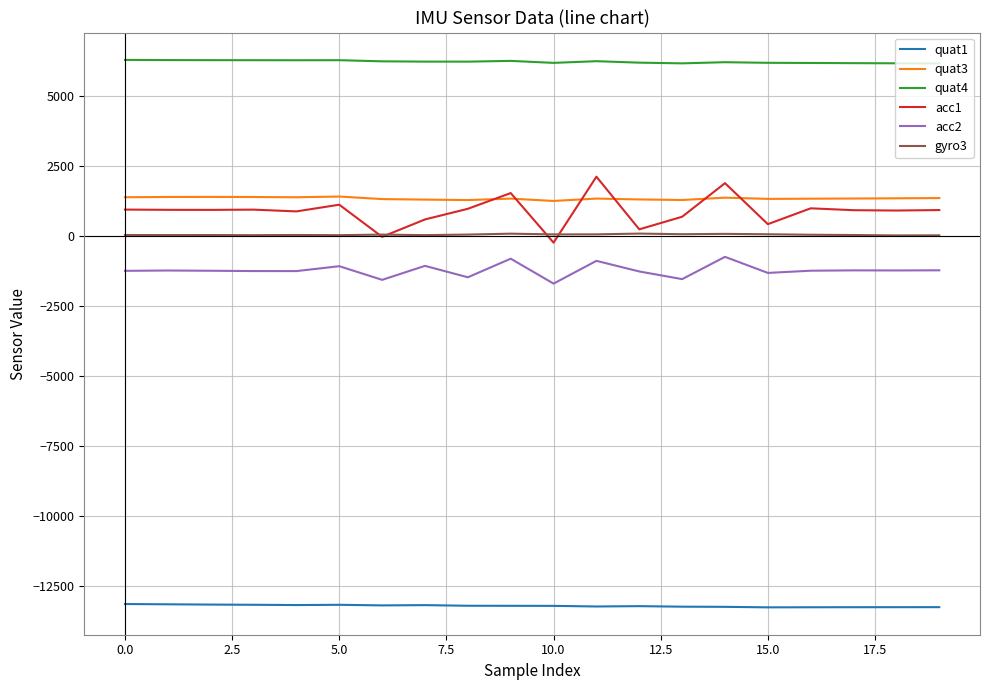

Which series has the widest spread of values?

acc1